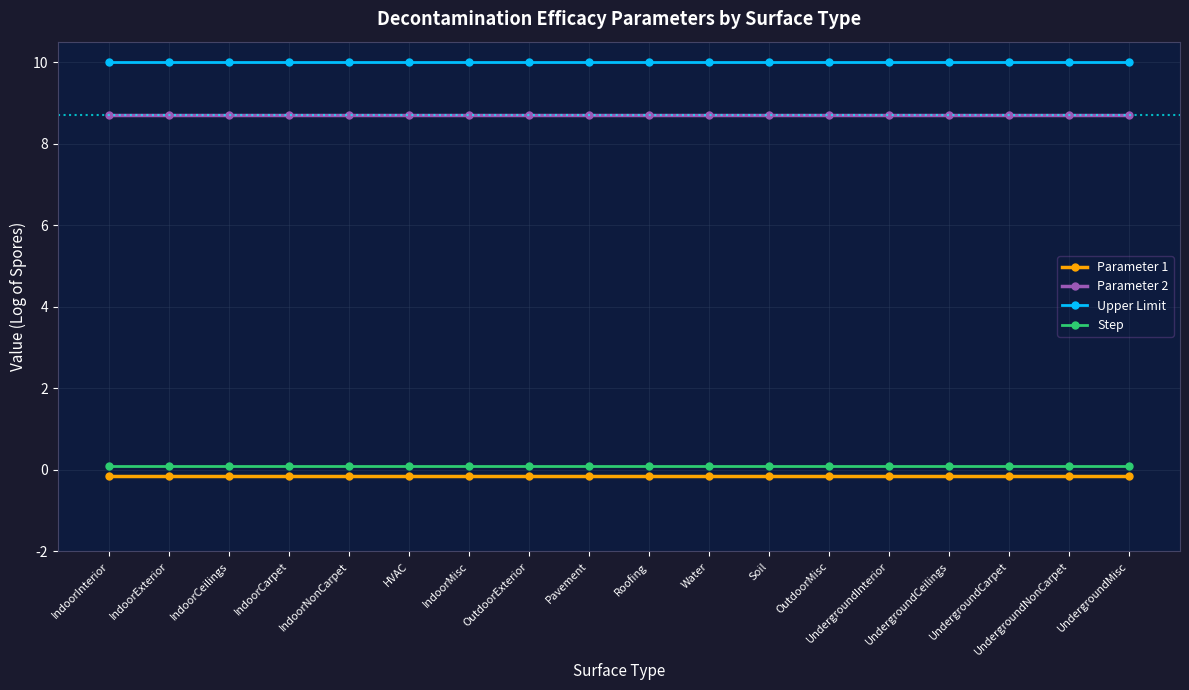

What is the minimum value shown in the chart?

-0.2